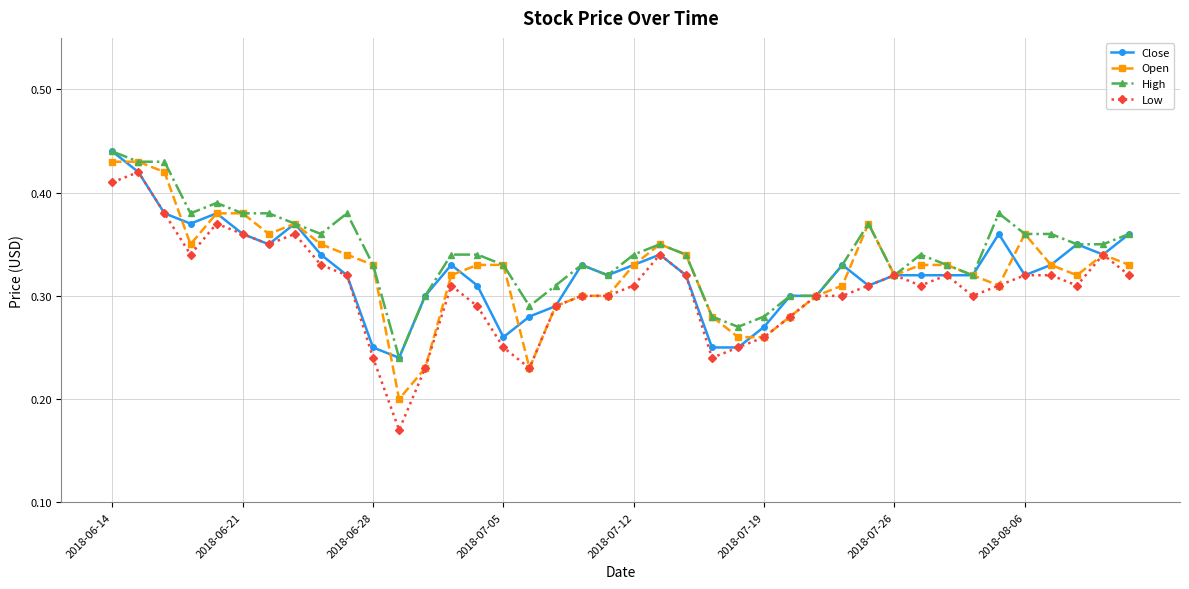

At how many categories does at least one series exceed 0?

40